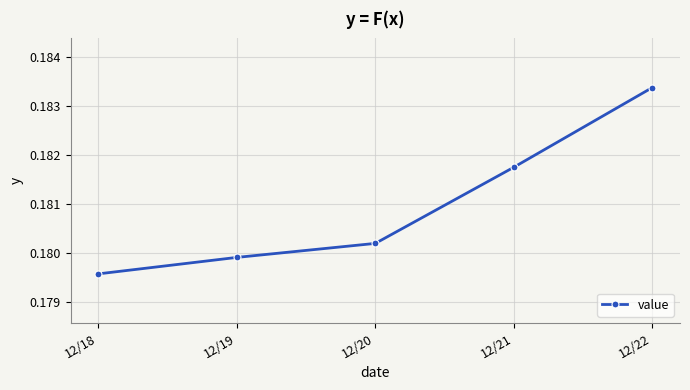

True or false: there are more than 2 points higher than both neighbors.

False